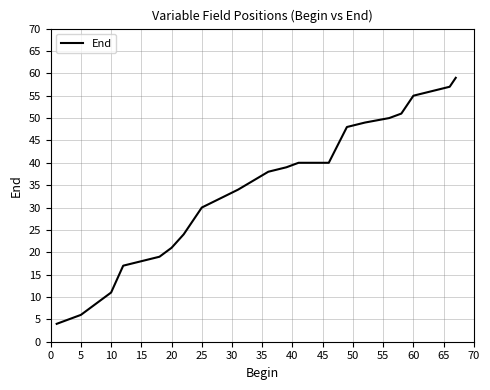

Does the chart have visible grid lines?

Yes